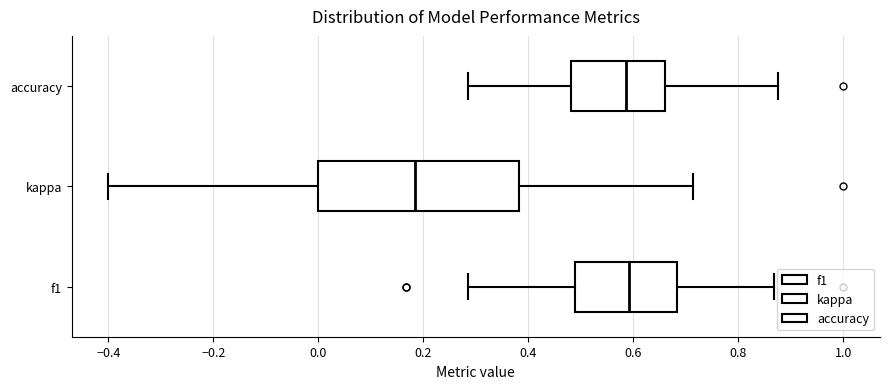

Where is the left edge of the box for kappa on the x-axis? The values are not printed on the chart, so give them approximately, as read against the axis.

0.00